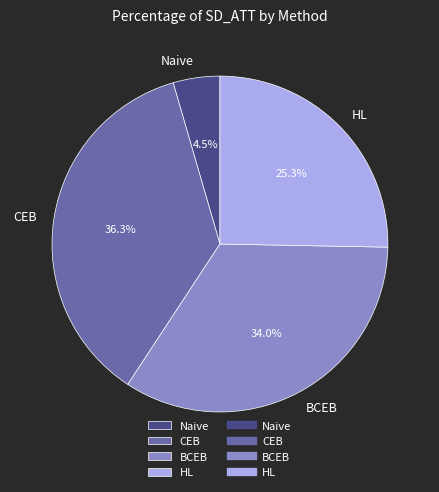

True or false: BCEB accounts for 46% of the total.

False